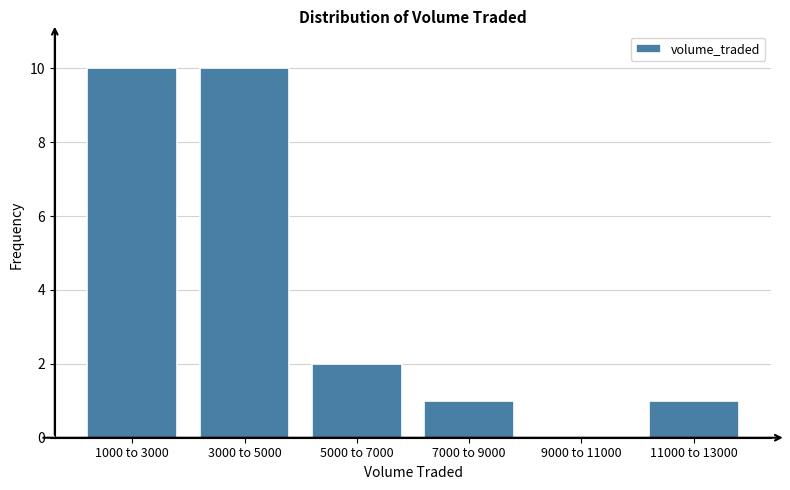

Reading right to left, list all the values displayed in this chart.

11000 to 13000=1	9000 to 11000=0	7000 to 9000=1	5000 to 7000=2	3000 to 5000=10	1000 to 3000=10